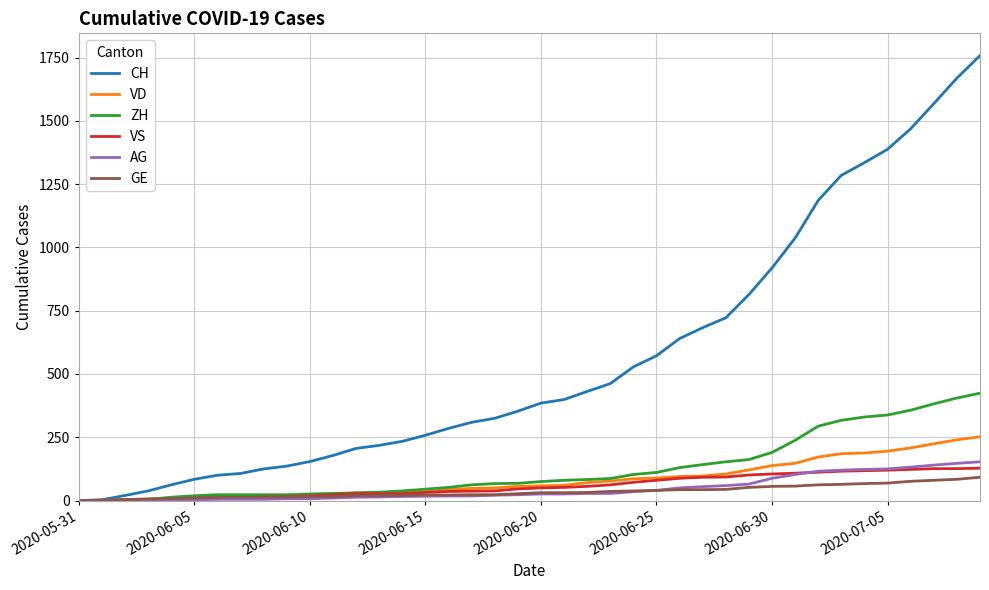

Which series has the largest total across all categories?

CH